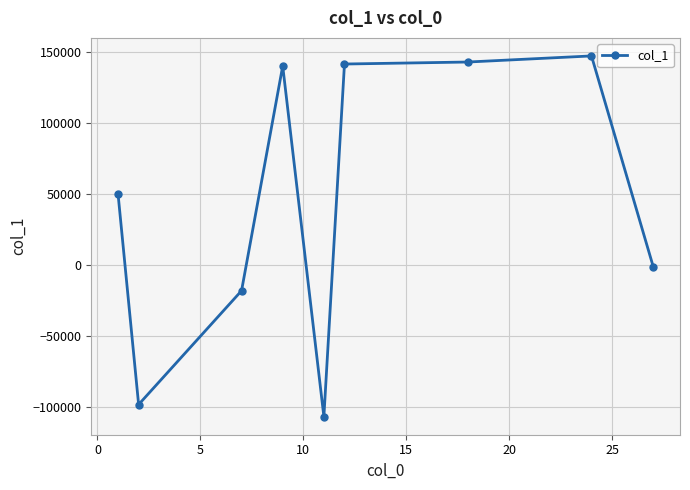

Count the number of values greater than 50088.

5